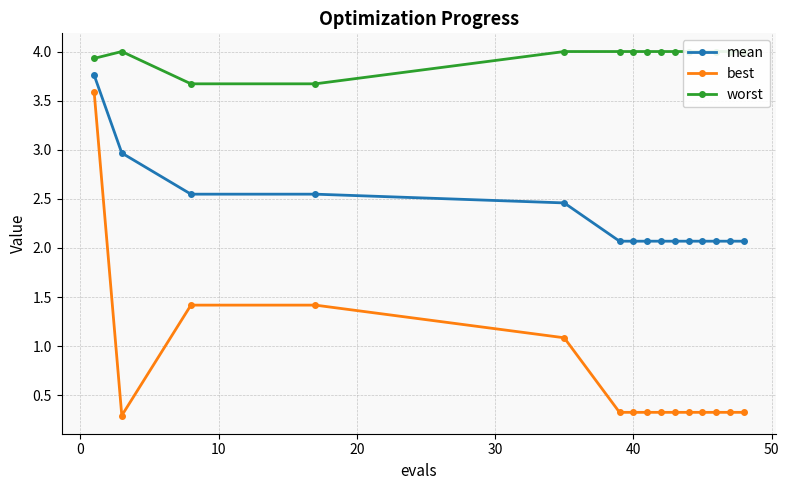

Reading left to right, extract all data points from this chart.

mean: 3.8	3.0	2.5	2.5	2.5	2.1	2.1	2.1	2.1	2.1	2.1	2.1	2.1	2.1	2.1
best: 3.6	0.3	1.4	1.4	1.1	0.3	0.3	0.3	0.3	0.3	0.3	0.3	0.3	0.3	0.3
worst: 3.9	4.0	3.7	3.7	4.0	4.0	4.0	4.0	4.0	4.0	4.0	4.0	4.0	4.0	4.0